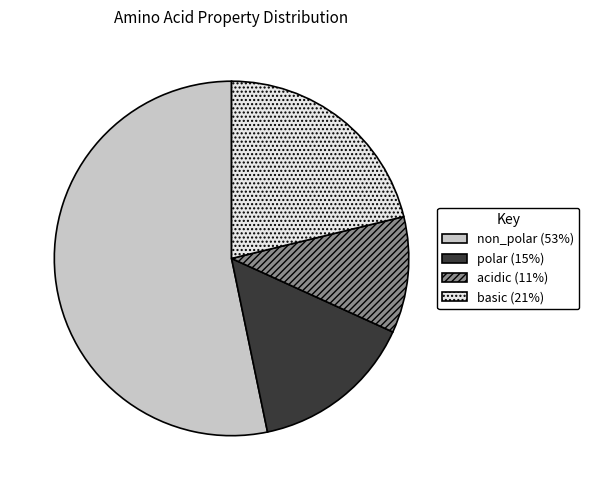

Combined, do non_polar (53%) and acidic (11%) account for over 50%?

Yes